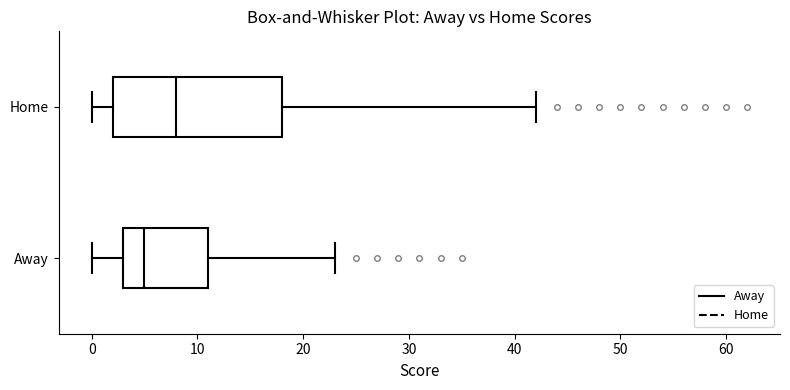

Reading bottom to top, transcribe this box plot: for each box, give where its median line is, the range the box spans, and where its two whiskers end, as read against the x-axis. The values are not printed on the chart, so give them approximately, as read against the axis.

Away: median 5, box 3 to 11, whiskers 0 to 23
Home: median 8, box 2 to 18, whiskers 0 to 42